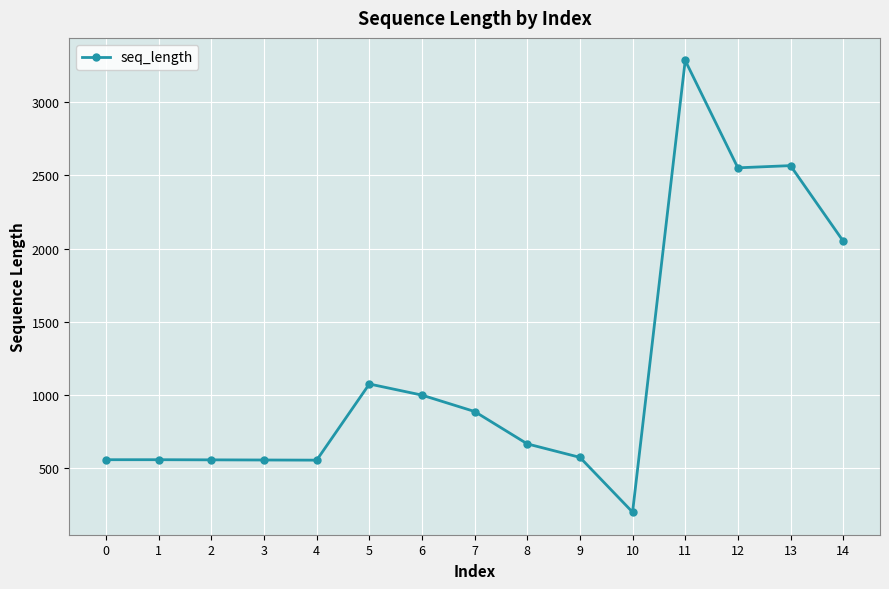

At which label is the value closest to 1742?

14